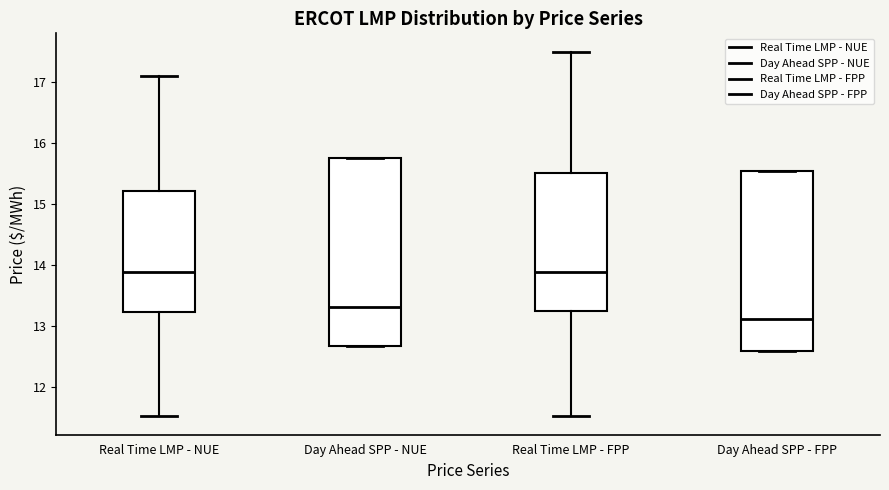

Reading left to right, transcribe this box plot: for each box, give where its median line is, the range the box spans, and where its two whiskers end, as read against the y-axis. The values are not printed on the chart, so give them approximately, as read against the axis.

Real Time LMP - NUE: median 13.9, box 13.2 to 15.2, whiskers 11.5 to 17.1
Day Ahead SPP - NUE: median 13.3, box 12.7 to 15.8, whiskers 12.7 to 15.8
Real Time LMP - FPP: median 13.9, box 13.2 to 15.5, whiskers 11.5 to 17.5
Day Ahead SPP - FPP: median 13.1, box 12.6 to 15.5, whiskers 12.6 to 15.5